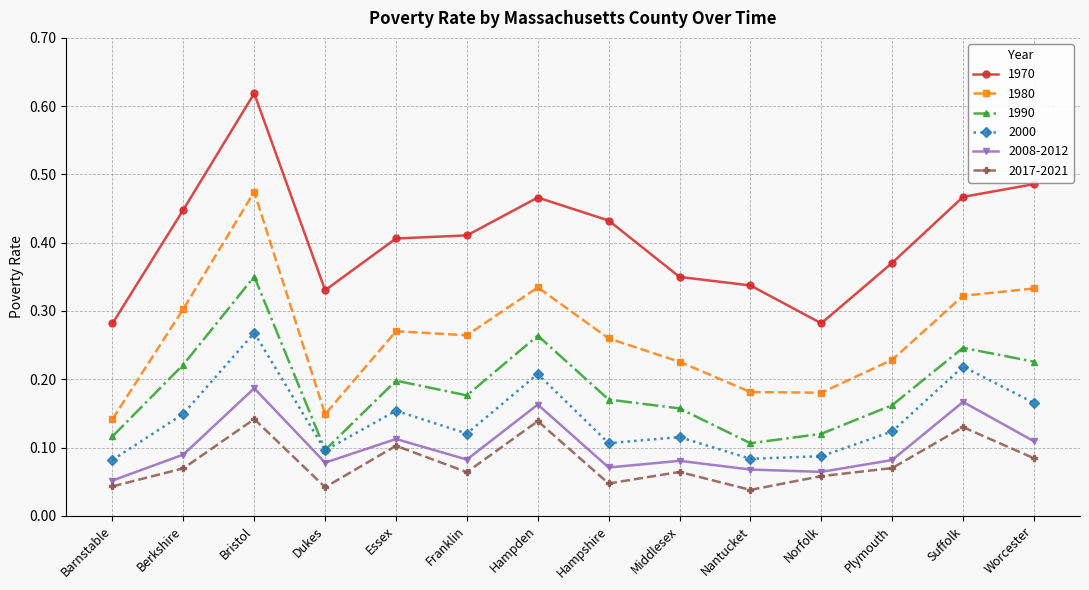

Which series has the largest total across all categories?

1970